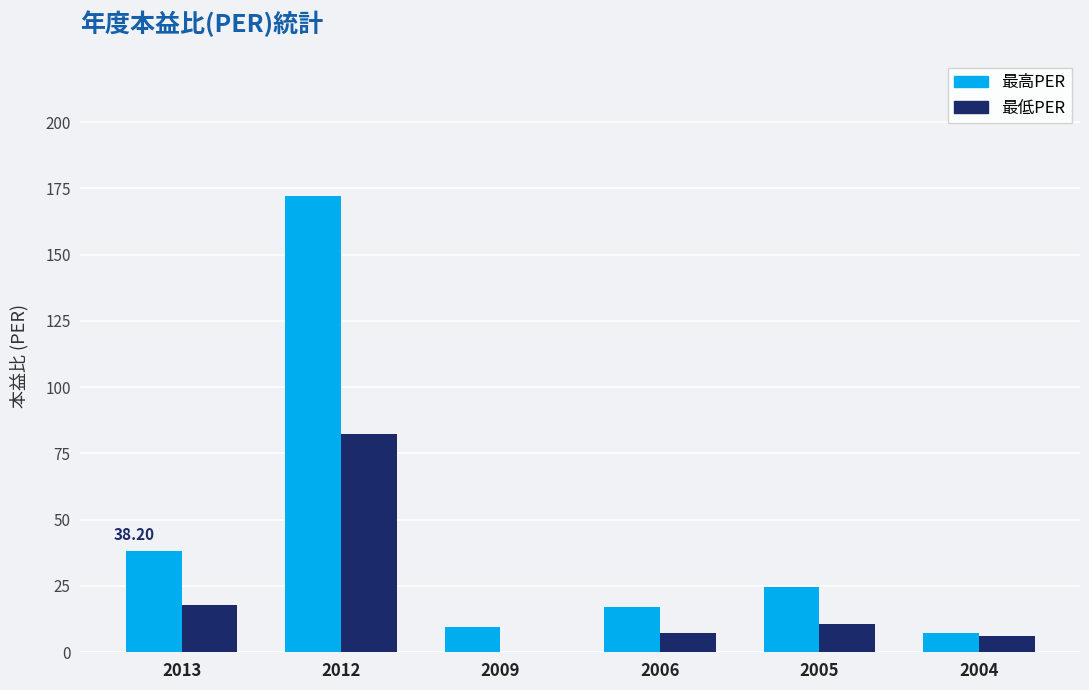

At which category is the sum across all series the highest?

2012